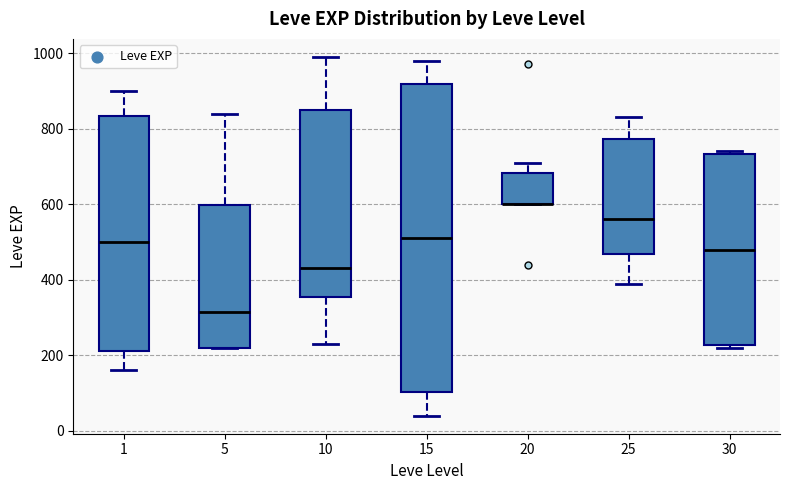

Reading left to right, read every box against the y-axis: the position of its median line, the range the box covers, and the ends of its whiskers. The values are not printed on the chart, so give them approximately, as read against the axis.

1: median 500, box 220 to 840, whiskers 160 to 900
5: median 320, box 220 to 600, whiskers 220 to 840
10: median 440, box 360 to 860, whiskers 240 to 1000
15: median 520, box 100 to 920, whiskers 40 to 980
20: median 600 (drawn on the box's lower edge), box 600 to 680, whiskers 600 to 720
25: median 560, box 460 to 780, whiskers 400 to 840
30: median 480, box 220 to 740, whiskers 220 (just below the box's lower edge) to 740 (just above the box's upper edge)